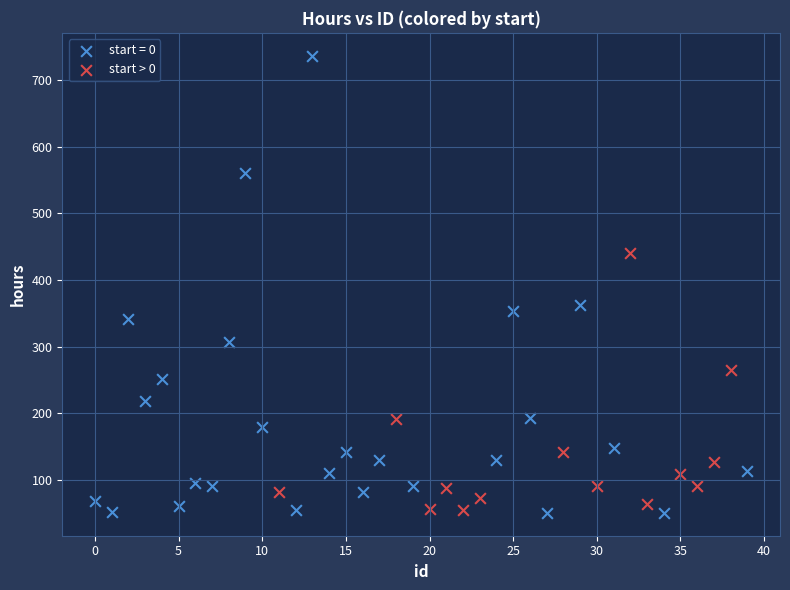

Which series contains the highest Y value?

start = 0